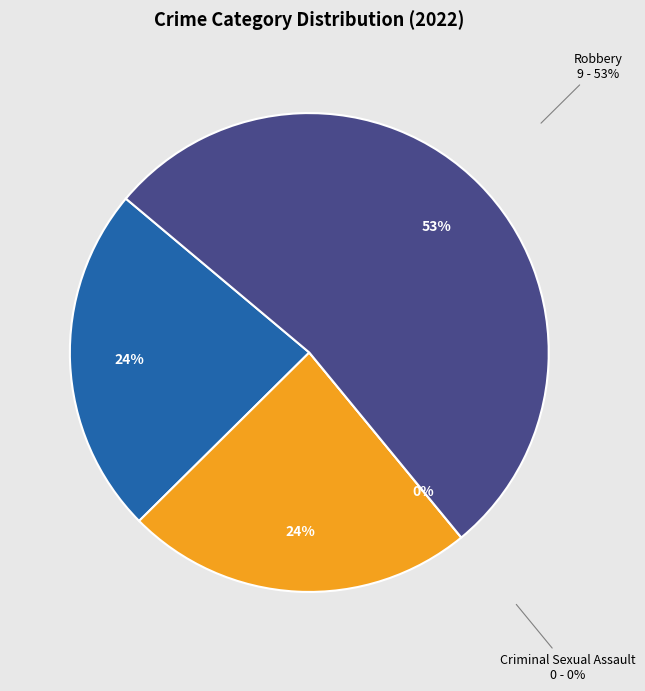

The Criminal Sexual Assault slice represents 0% of the pie. True or false?

True